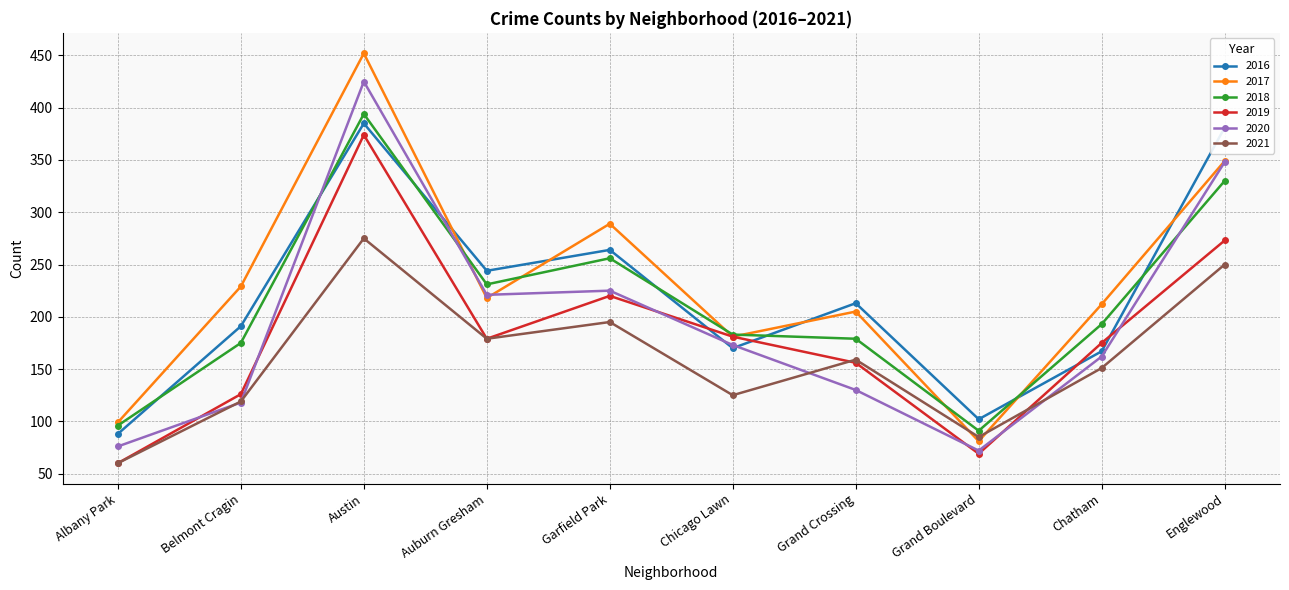

At which category does 2021 reach its first local valley?

Auburn Gresham